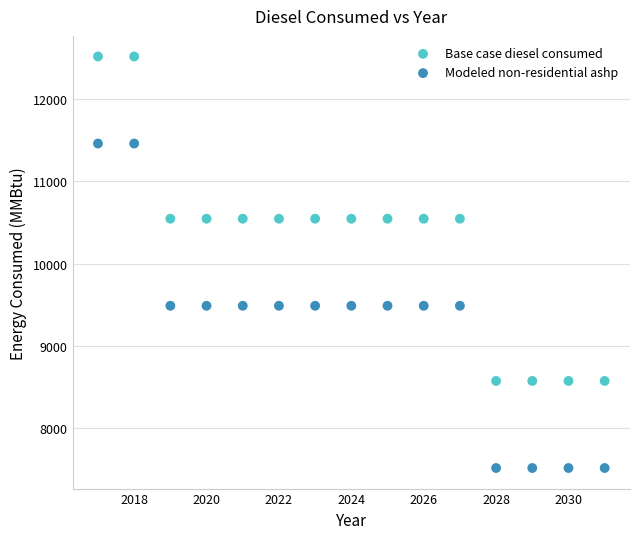

Which series reaches the minimum Y coordinate?

Modeled non-residential ashp